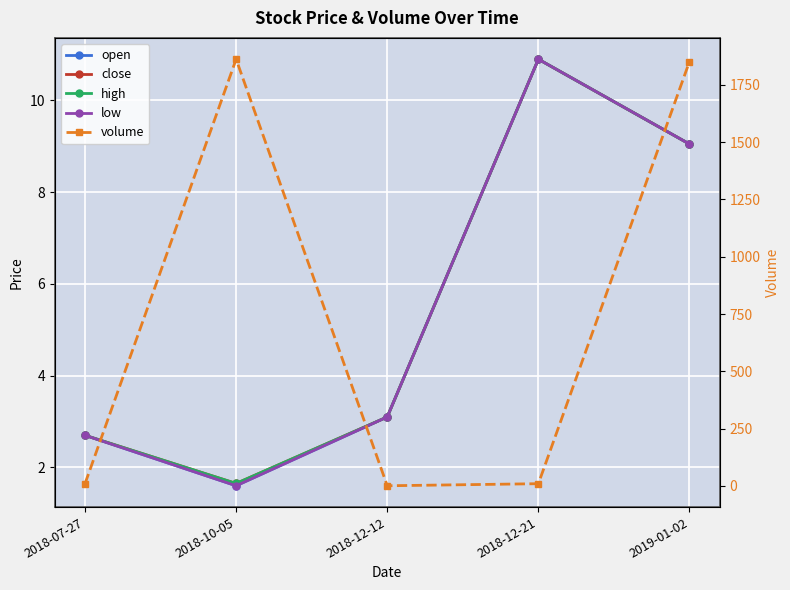

Which series changed the most between 2018-07-27 and 2018-12-21?

open